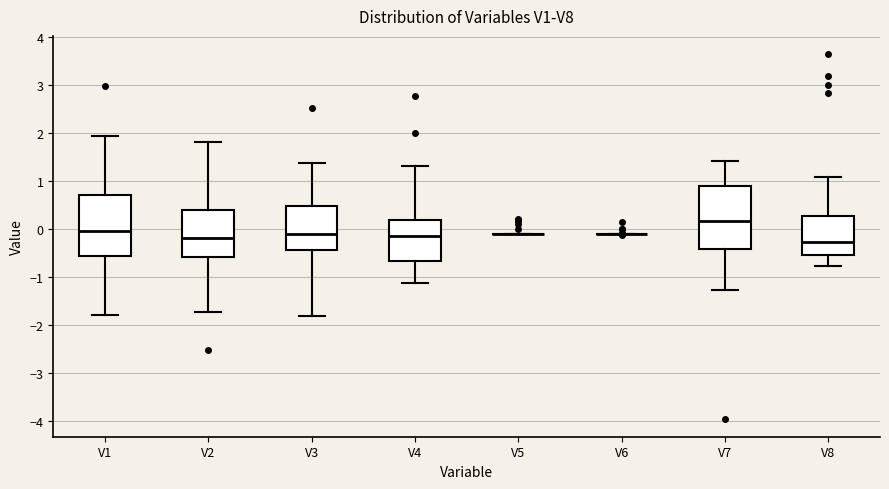

Reading left to right, transcribe this box plot: for each box, give where its median line is, the range the box spans, and where its two whiskers end, as read against the y-axis. The values are not printed on the chart, so give them approximately, as read against the axis.

V1: median 0.0, box -0.5 to 0.7, whiskers -1.8 to 2.0
V2: median -0.2, box -0.6 to 0.4, whiskers -1.7 to 1.8
V3: median -0.1, box -0.4 to 0.5, whiskers -1.8 to 1.4
V4: median -0.1, box -0.7 to 0.2, whiskers -1.1 to 1.3
V5: box collapsed to a line at -0.1, whiskers -0.1 to -0.1
V6: box collapsed to a line at -0.1, whiskers -0.1 to -0.1
V7: median 0.2, box -0.4 to 0.9, whiskers -1.3 to 1.4
V8: median -0.3, box -0.5 to 0.3, whiskers -0.8 to 1.1